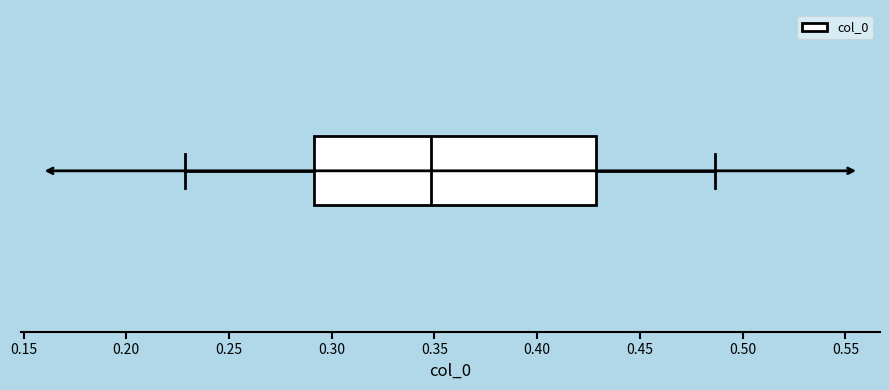

Read this box plot against the x-axis: the position of the median line, the range covered by the box, and the ends of both whiskers. The values are not printed on the chart, so give them approximately, as read against the axis.

median 0.350, box 0.290 to 0.430, whiskers 0.230 to 0.485